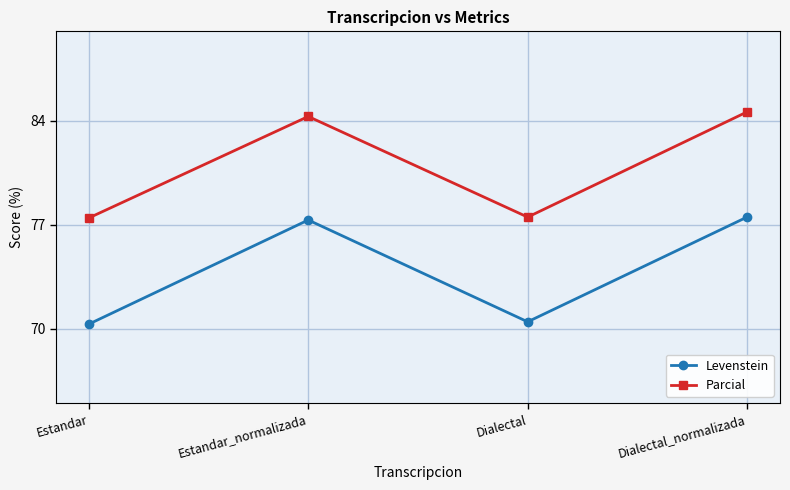

Where is the first local minimum for Parcial?

Dialectal